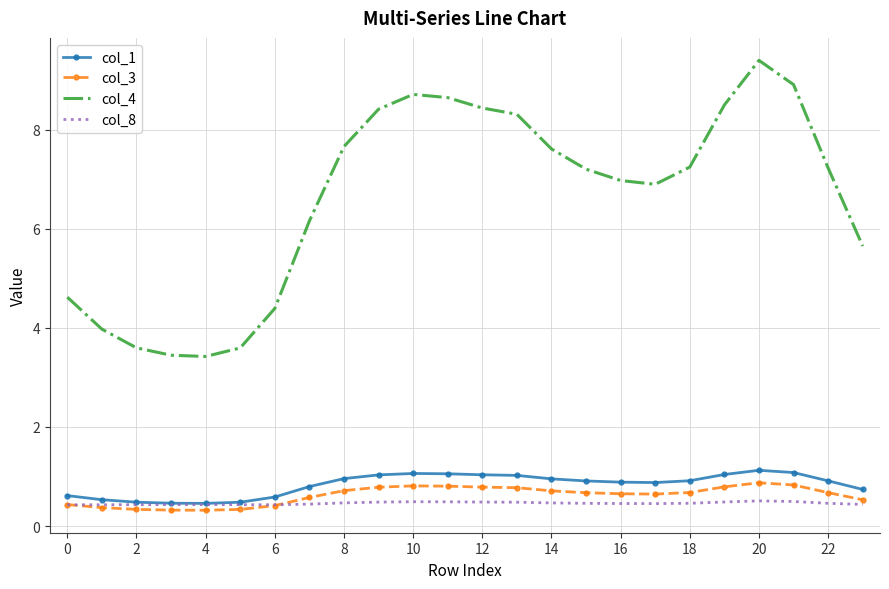

Rank the series by their maximum value, from highest to lowest.

col_4, col_1, col_3, col_8